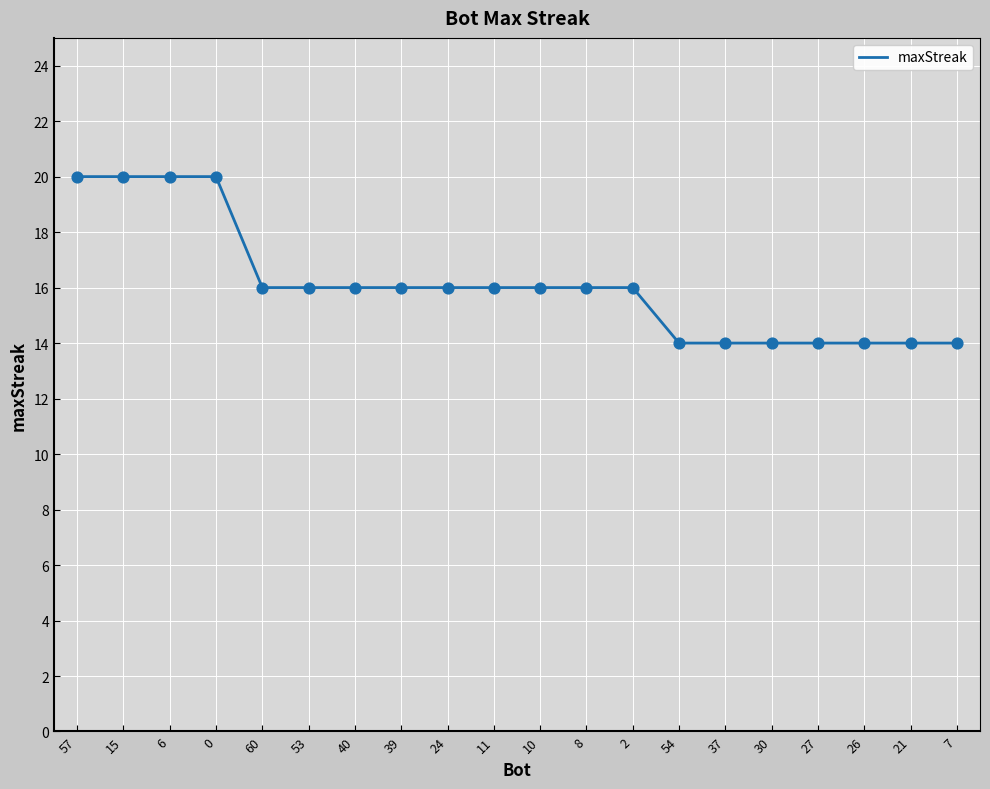

What is the ratio of the value at 10 to the value at 27?

1.1